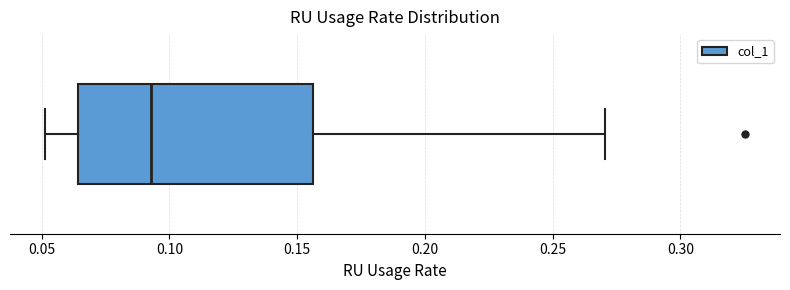

Read this box plot against the x-axis: the position of the median line, the range covered by the box, and the ends of both whiskers. The values are not printed on the chart, so give them approximately, as read against the axis.

median 0.095, box 0.065 to 0.155, whiskers 0.050 to 0.270